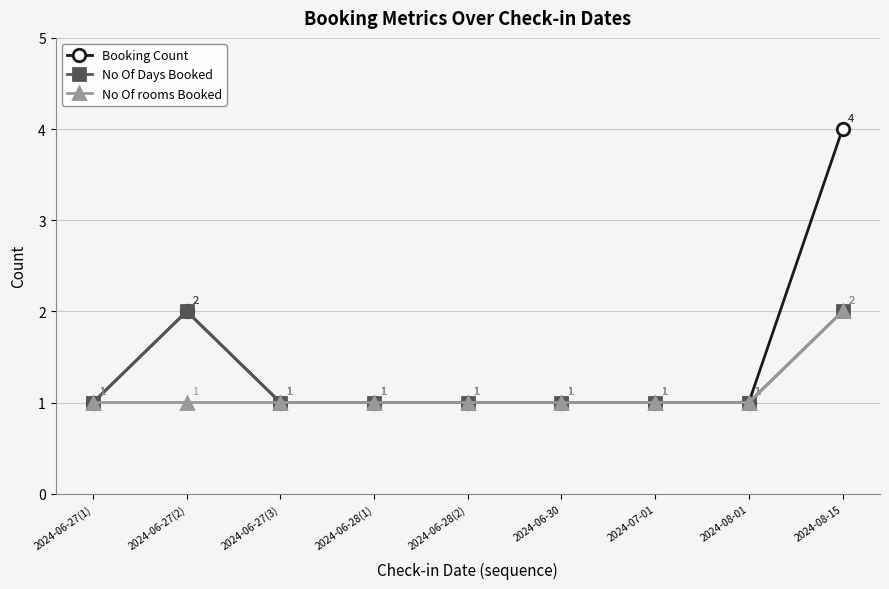

The No Of Days Booked series shows 0 at 2024-06-28(1). True or false?

False